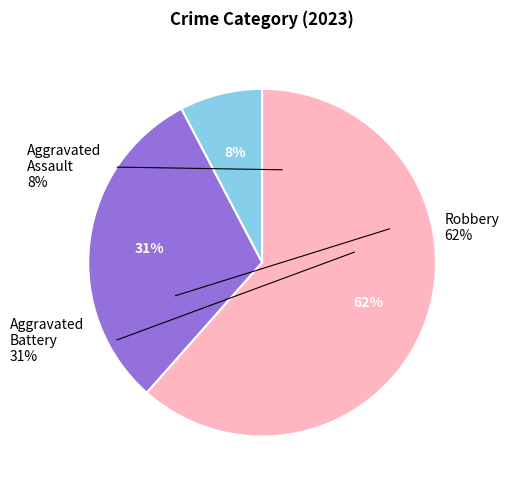

How many slices are in this pie chart?

3